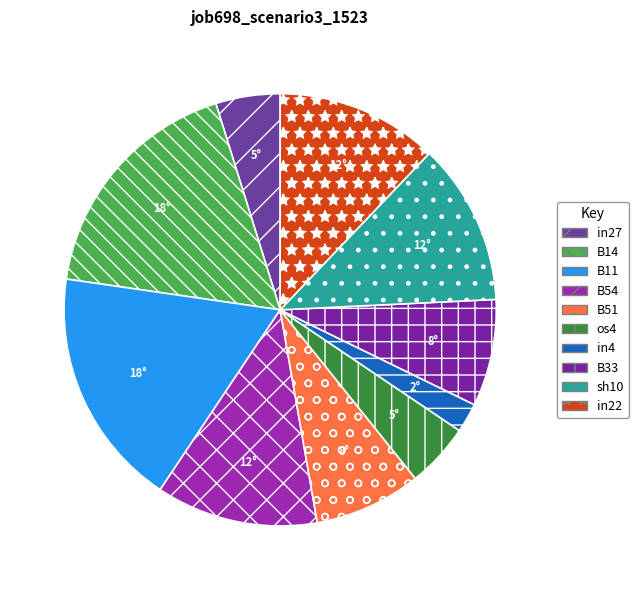

Does B54 represent more than half of the total?

No